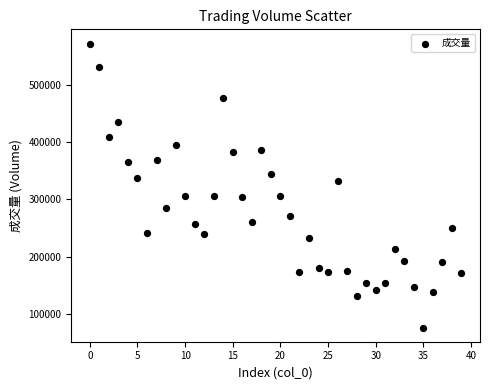

What is the range of Y values (max minus min)?

495008